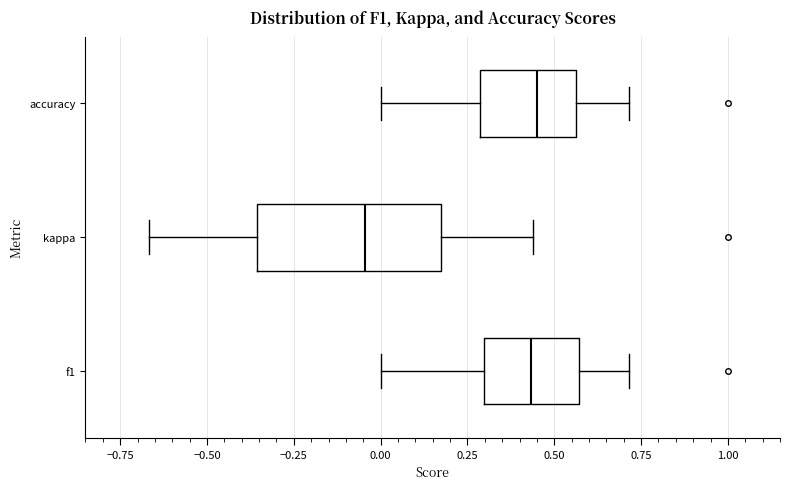

Which box has the furthest to the left median line?

kappa